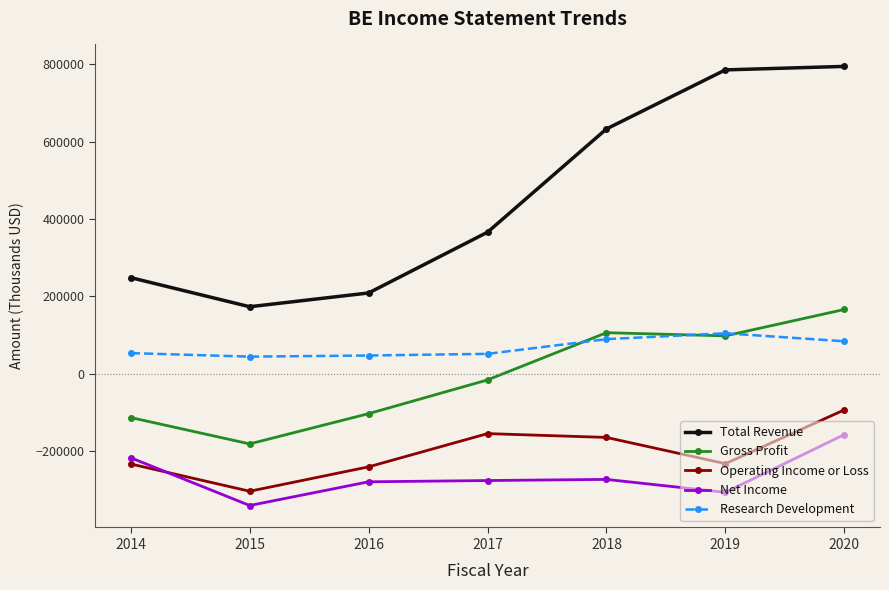

True or false: Net Income and Gross Profit intersect in this chart.

False